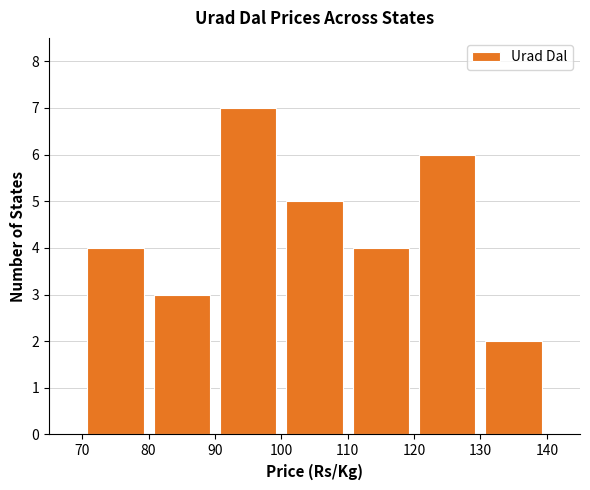

Reading left to right, list every bar in this chart as the range it spans on the x-axis followed by its height. The values are not printed on the chart, so give them approximately, as read against the axis.

70 to 80: 4
80 to 90: 3
90 to 100: 7
100 to 110: 5
110 to 120: 4
120 to 130: 6
130 to 140: 2